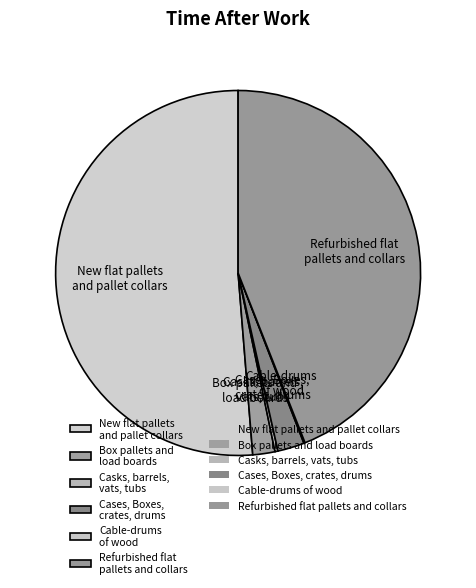

Which category has the biggest portion of the pie?

New flat pallets and pallet collars